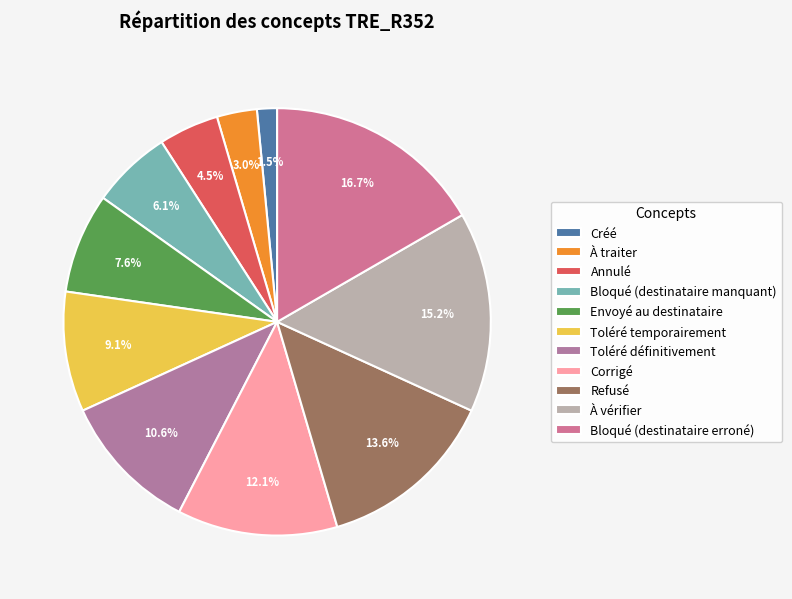

Count the number of slices in the pie.

11